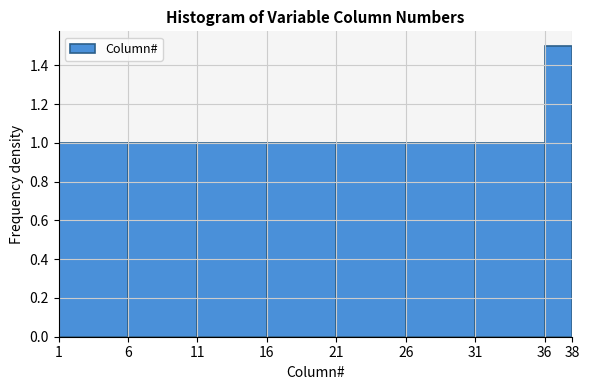

Reading left to right, list every bar in this chart as the range it spans on the x-axis followed by its height. The values are not printed on the chart, so give them approximately, as read against the axis.

1 to 6: 1.0
6 to 11: 1.0
11 to 16: 1.0
16 to 21: 1.0
21 to 26: 1.0
26 to 31: 1.0
31 to 36: 1.0
36 to 38: 1.5